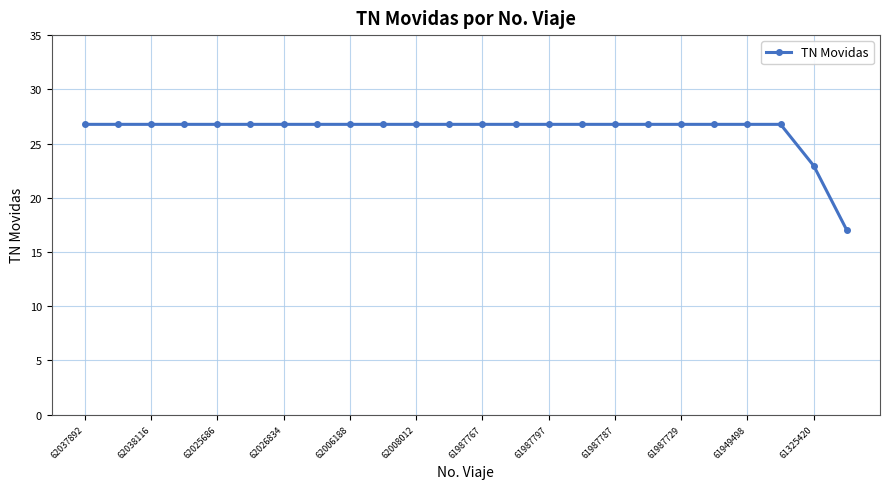

What is the sum of all values?

628.9